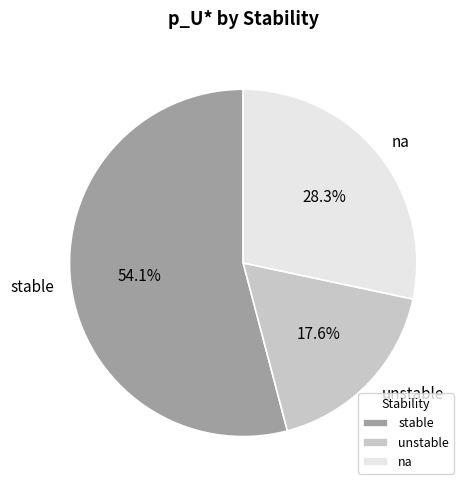

Combined, what portion of the pie is unstable and stable?

71.7%